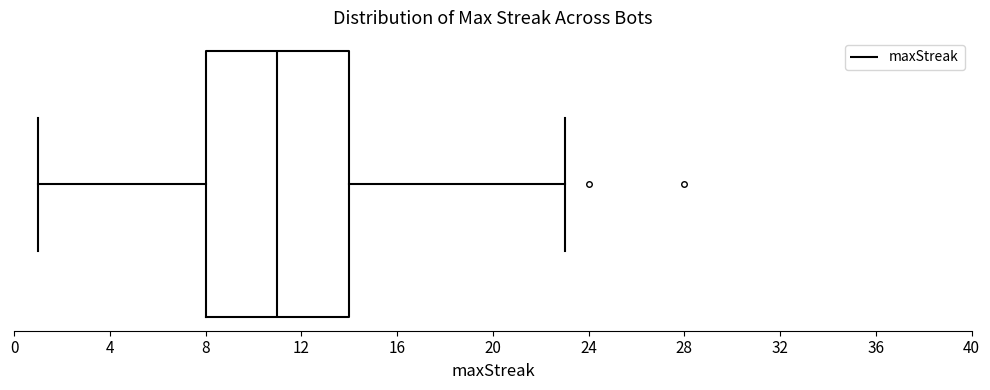

Read this box plot against the x-axis: the position of the median line, the range covered by the box, and the ends of both whiskers. The values are not printed on the chart, so give them approximately, as read against the axis.

median 11, box 8 to 14, whiskers 1 to 23